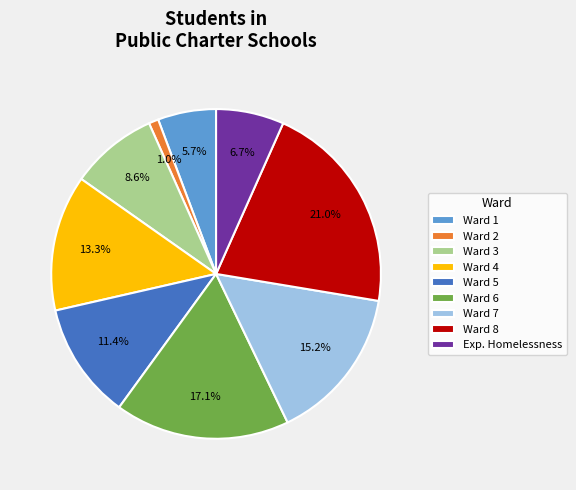

What is the ratio of the value at Ward 7 to the value at Ward 6?

0.9